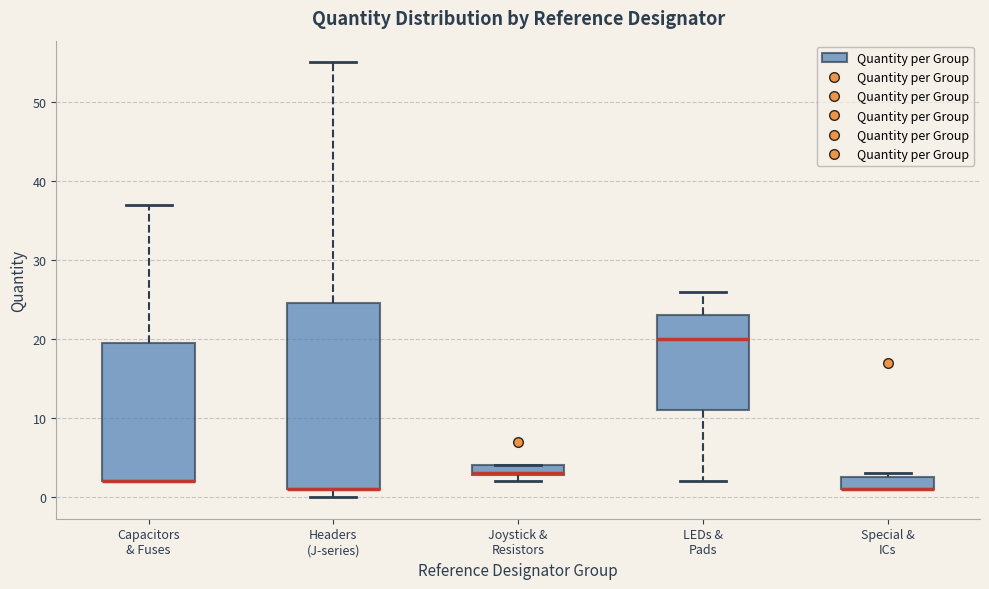

Which box is the tallest, from its lower edge to its upper edge?

Headers (J-series)